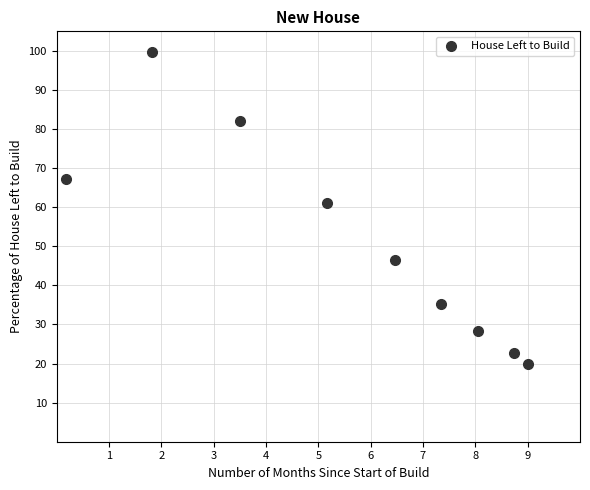

What Y value in the scatter plot is closest to 59?

61.1